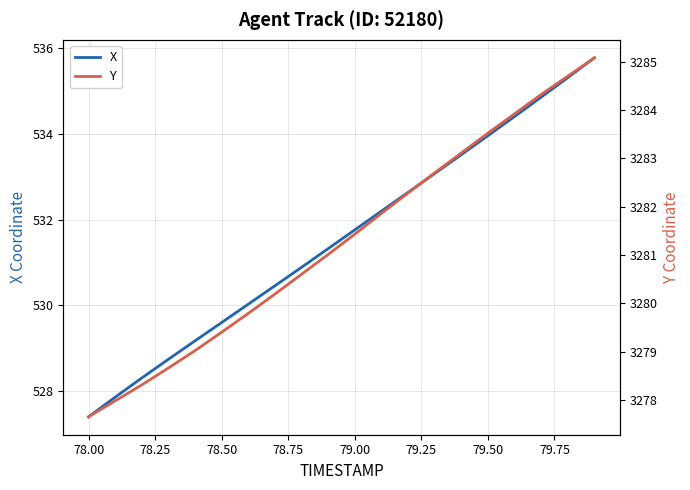

The value of X at 79.50 is 534.0. True or false?

True